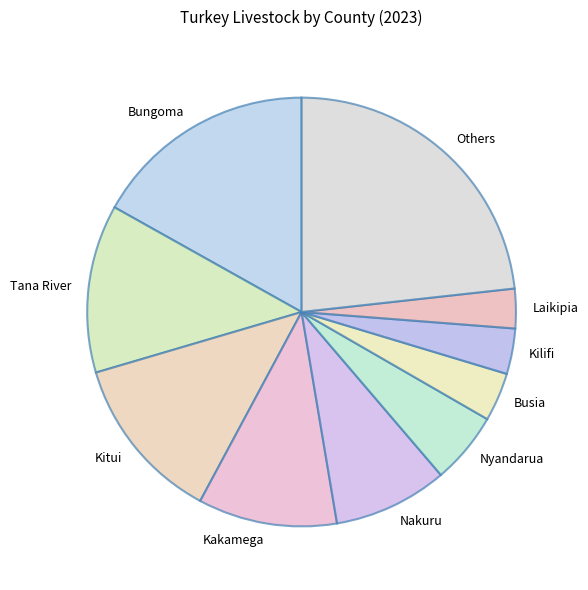

Between Nyandarua and Busia, which is larger?

Nyandarua